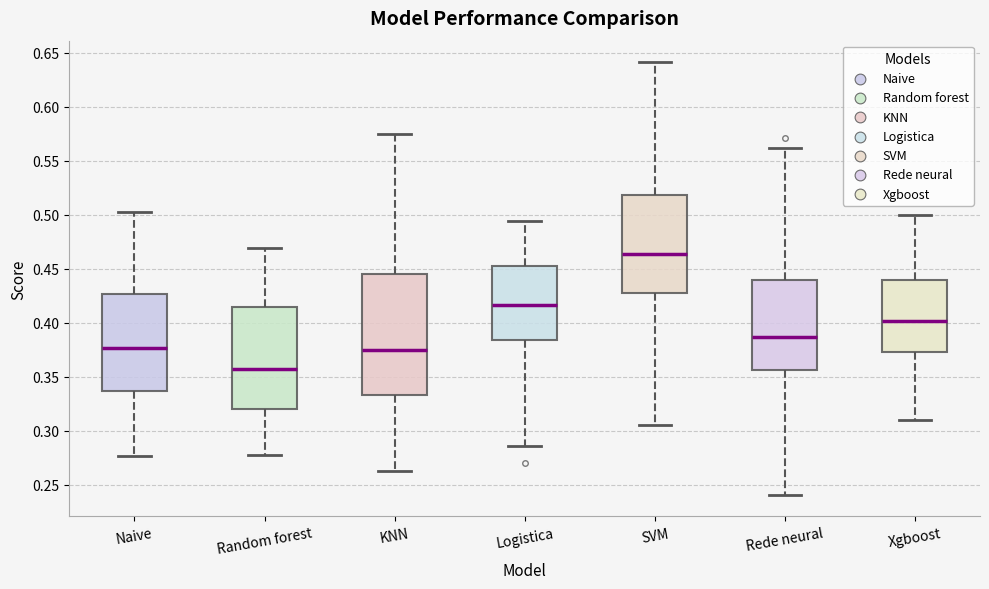

Comparing the boxes themselves (not the whiskers), which one is the tallest?

KNN